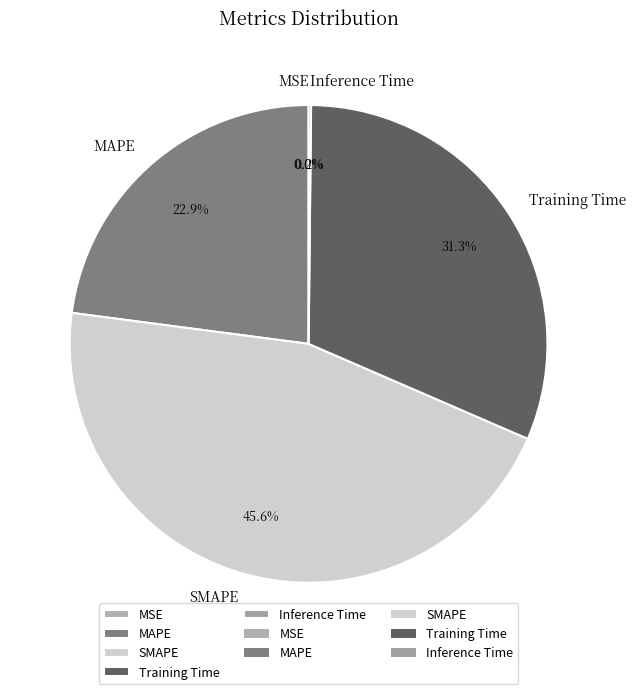

Does MAPE represent more than half of the total?

No